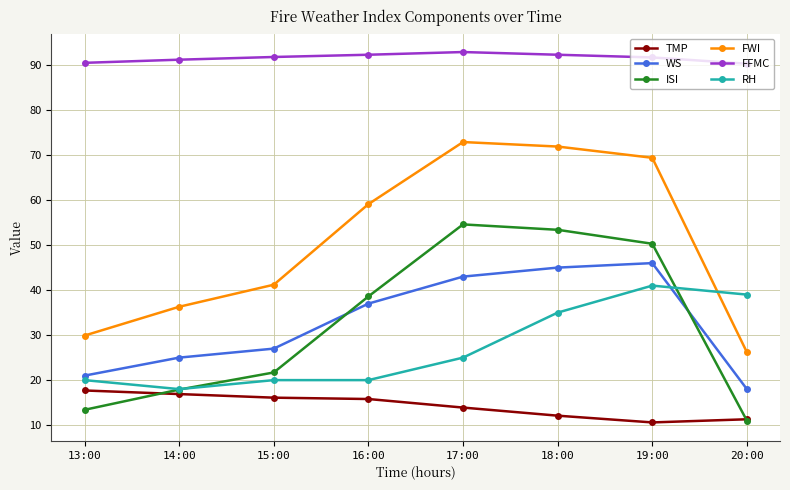

Which series has the largest range (max minus min)?

FWI